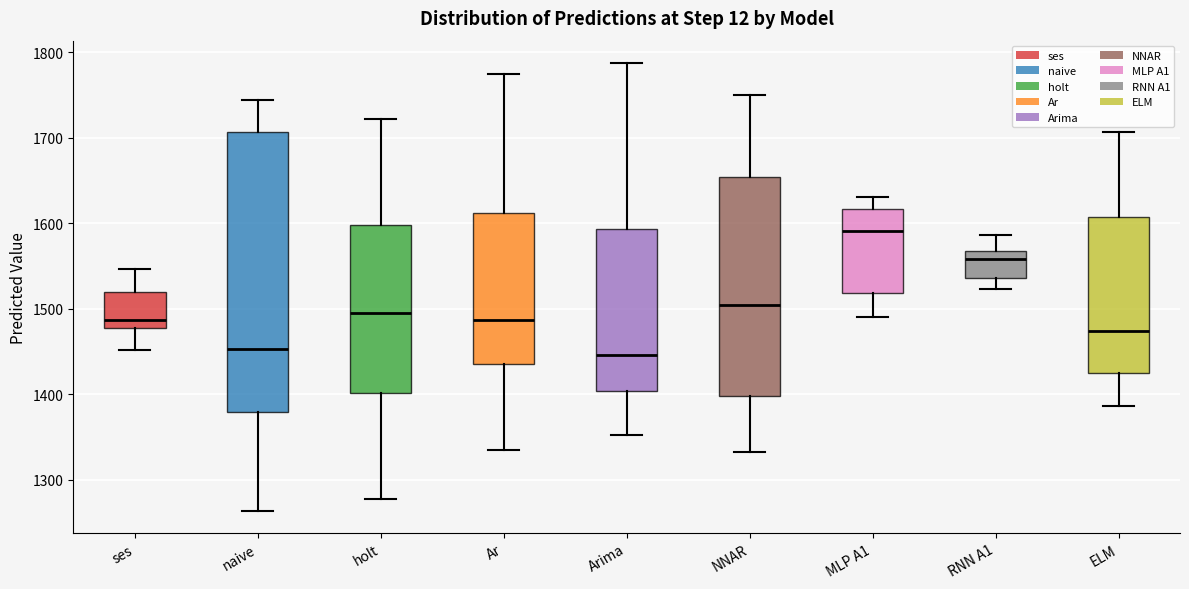

Reading left to right, transcribe this box plot: for each box, give where its median line is, the range the box spans, and where its two whiskers end, as read against the y-axis. The values are not printed on the chart, so give them approximately, as read against the axis.

ses: median 1490, box 1480 to 1520, whiskers 1450 to 1550
naive: median 1450, box 1380 to 1710, whiskers 1260 to 1740
holt: median 1490, box 1400 to 1600, whiskers 1280 to 1720
Ar: median 1490, box 1440 to 1610, whiskers 1340 to 1770
Arima: median 1450, box 1400 to 1590, whiskers 1350 to 1790
NNAR: median 1500, box 1400 to 1650, whiskers 1330 to 1750
MLP A1: median 1590, box 1520 to 1620, whiskers 1490 to 1630
RNN A1: median 1560, box 1540 to 1570, whiskers 1520 to 1590
ELM: median 1470, box 1420 to 1610, whiskers 1390 to 1710